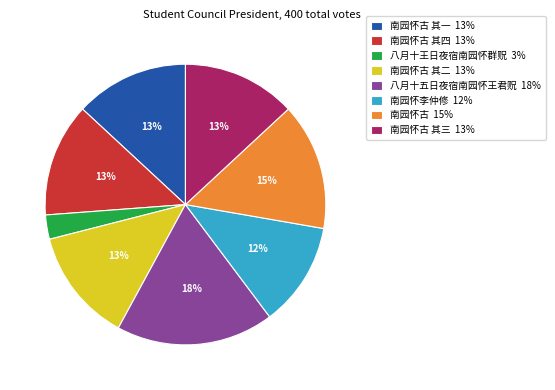

Approximately how many times larger is the value at 南园怀古 其二 13% compared to 南园怀古 15%?

0.9